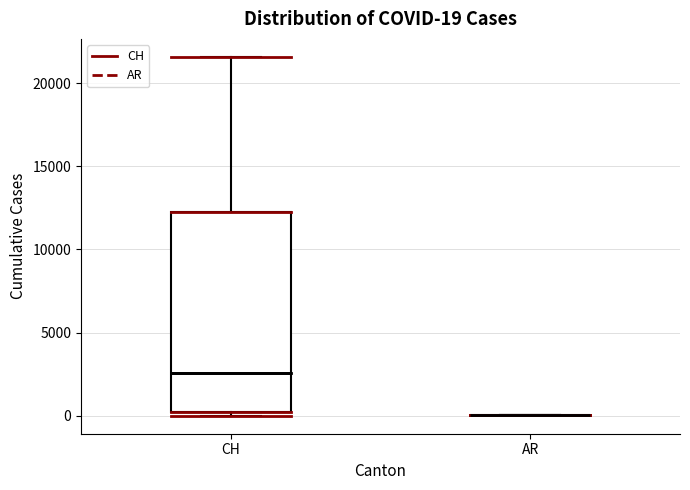

Which box is the tallest, from its lower edge to its upper edge?

CH